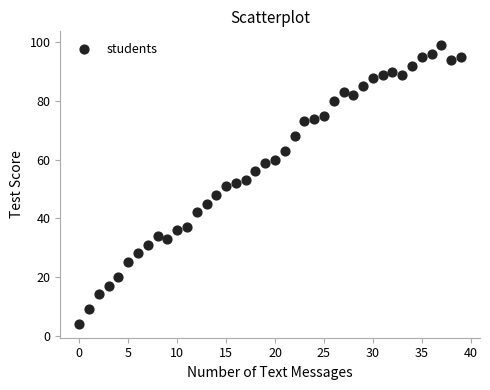

What is the range of Y values (max minus min)?

95